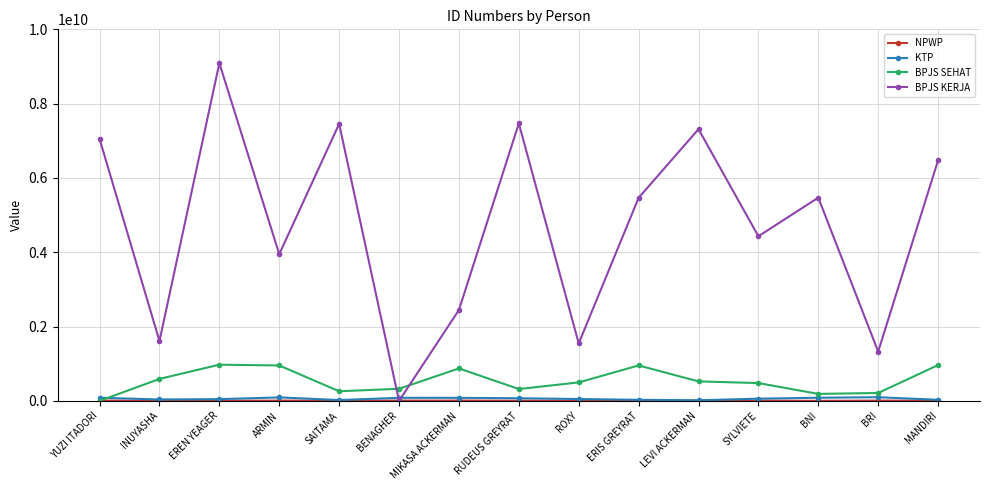

Which series has the largest total across all categories?

BPJS KERJA